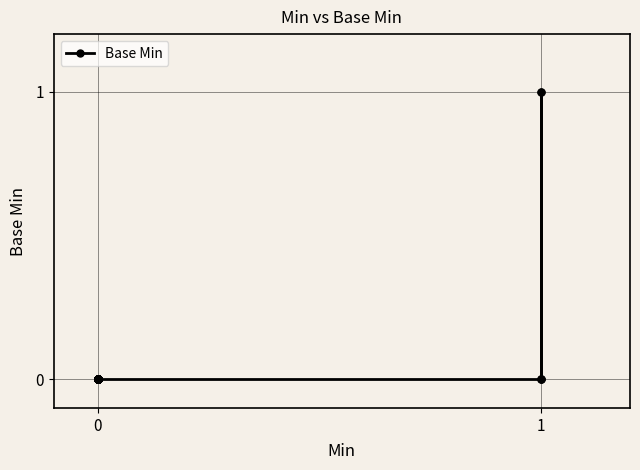

What is the greatest value displayed?

1